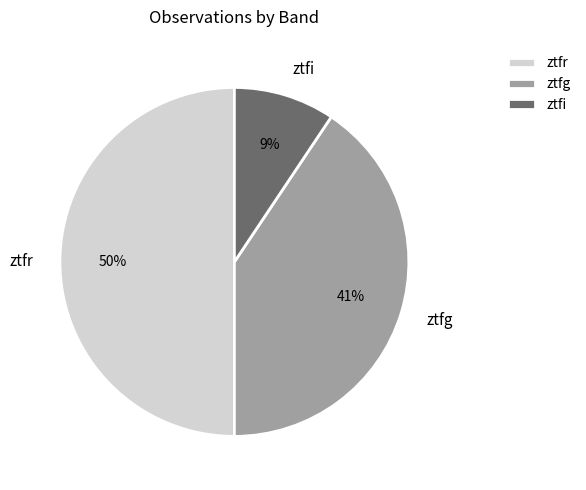

Is the sum of ztfr and ztfi greater than half?

Yes